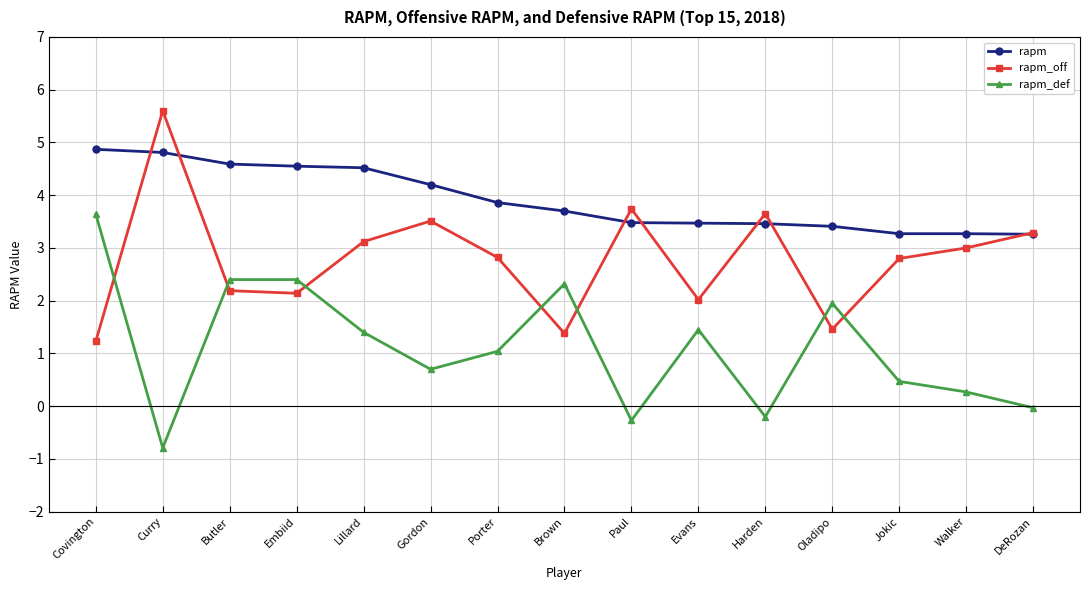

What is the spread (max minus min) of values at Porter?

2.8